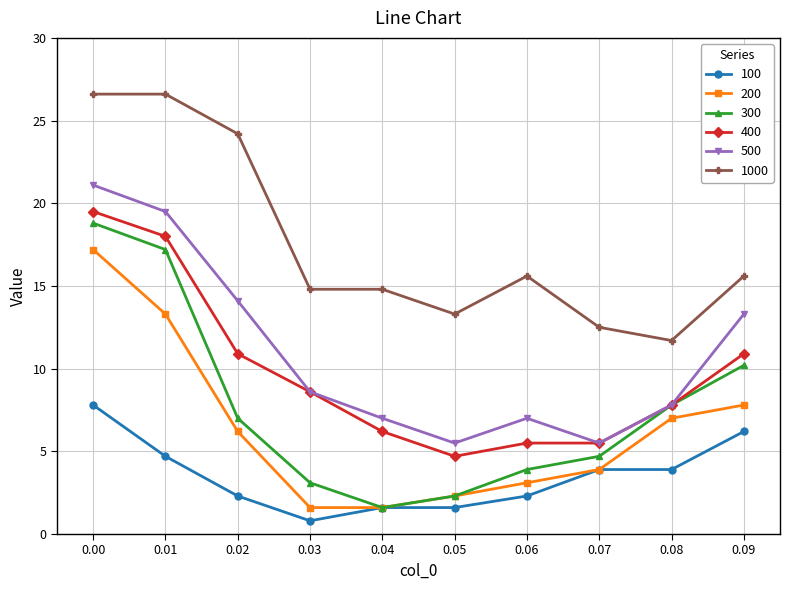

True or false: 400 has a value of 10.9 at 0.09.

True